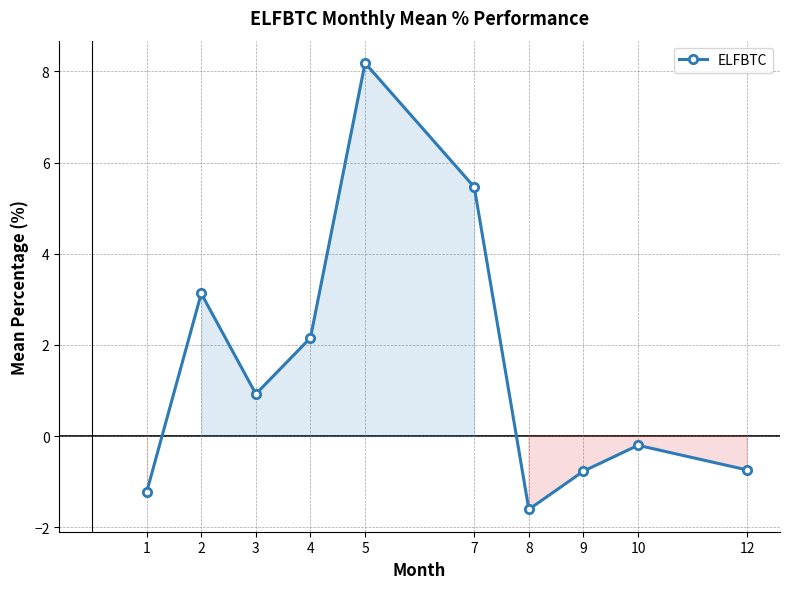

What is the approximate value at 10?

-0.2